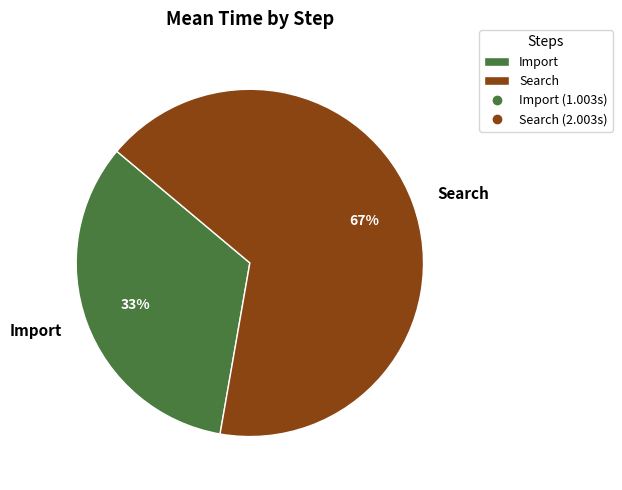

Count the number of slices in the pie.

2